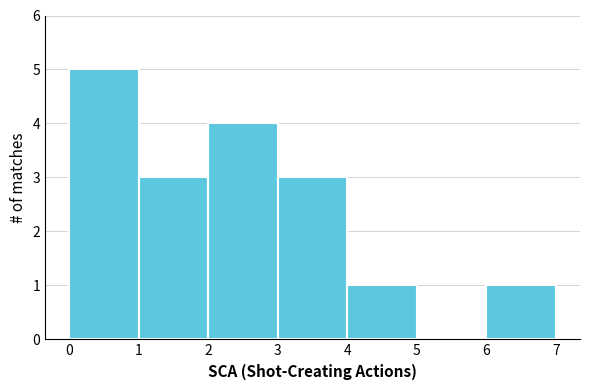

Reading left to right, list every bar in this chart as the range it spans on the x-axis followed by its height. The values are not printed on the chart, so give them approximately, as read against the axis.

0 to 1: 5
1 to 2: 3
2 to 3: 4
3 to 4: 3
4 to 5: 1
5 to 6: 0
6 to 7: 1